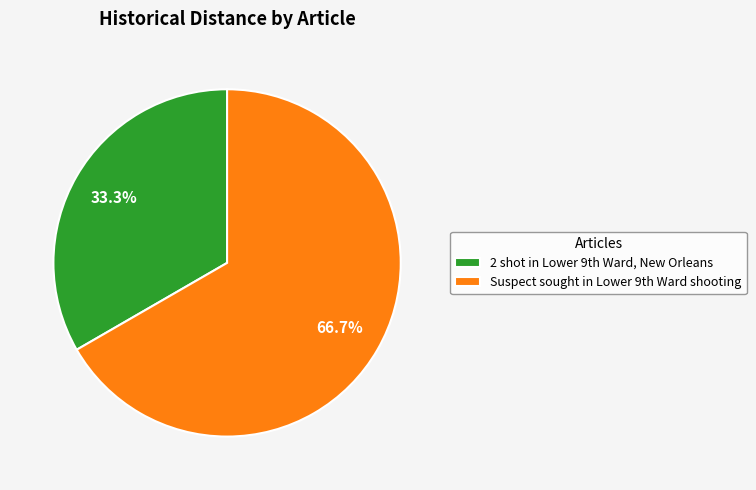

Count the number of slices in the pie.

2